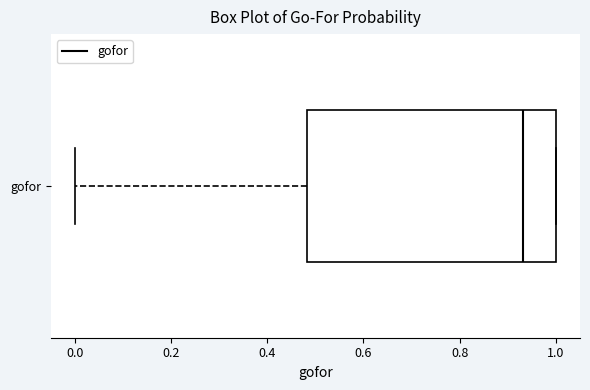

Where does the median line of the box for gofor sit on the x-axis? The values are not printed on the chart, so give them approximately, as read against the axis.

0.94